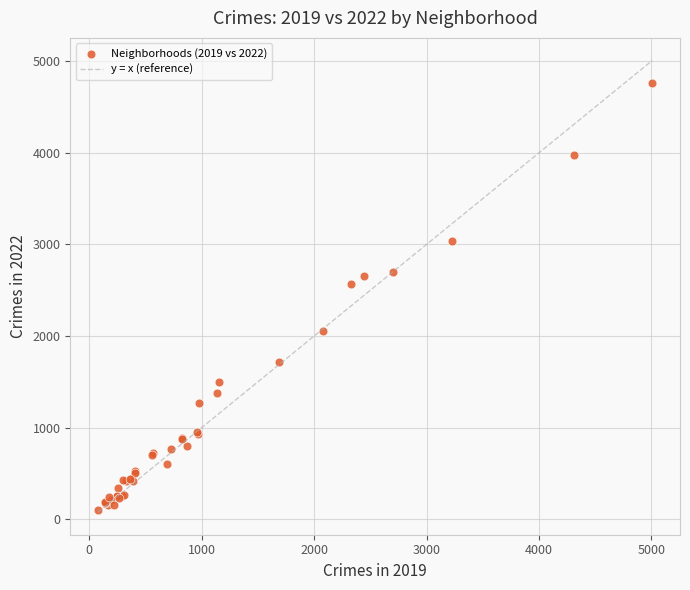

What Y value in the scatter plot is closest to 2430?

2566